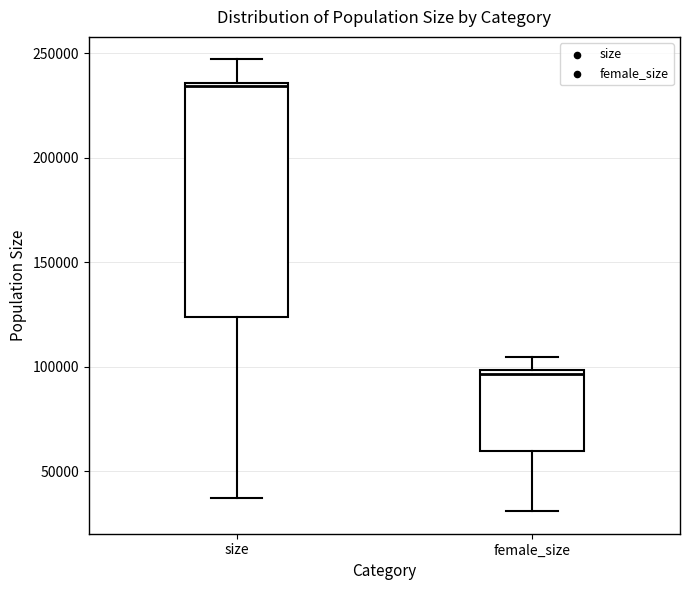

Which box's median line is the lowest?

female_size